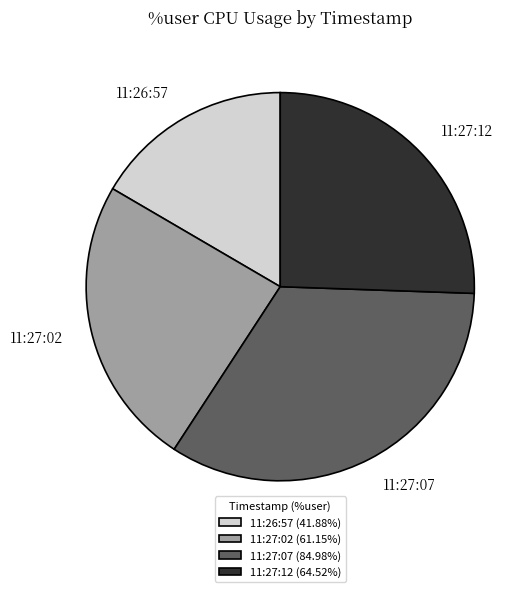

Is there a majority slice in this chart?

No